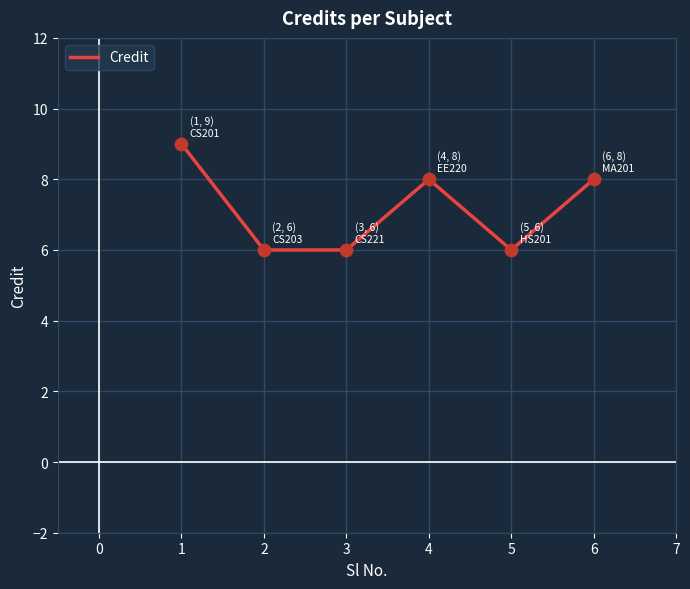

Which has a higher value, 1 or 3?

1